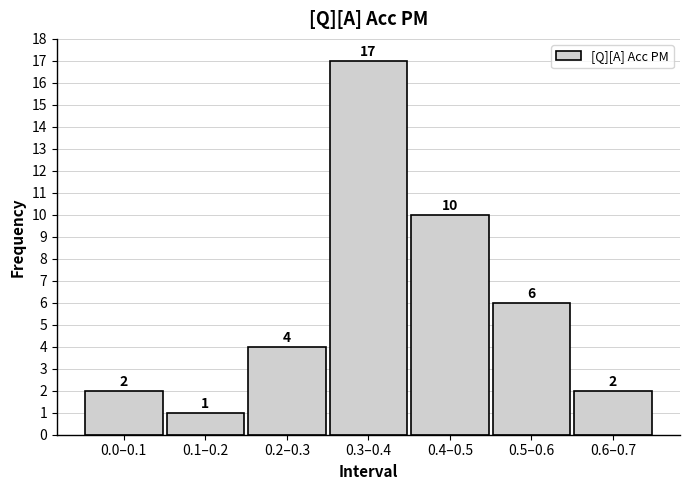

Reading right to left, transcribe all the data shown in this chart.

0.6–0.7=2	0.5–0.6=6	0.4–0.5=10	0.3–0.4=17	0.2–0.3=4	0.1–0.2=1	0.0–0.1=2